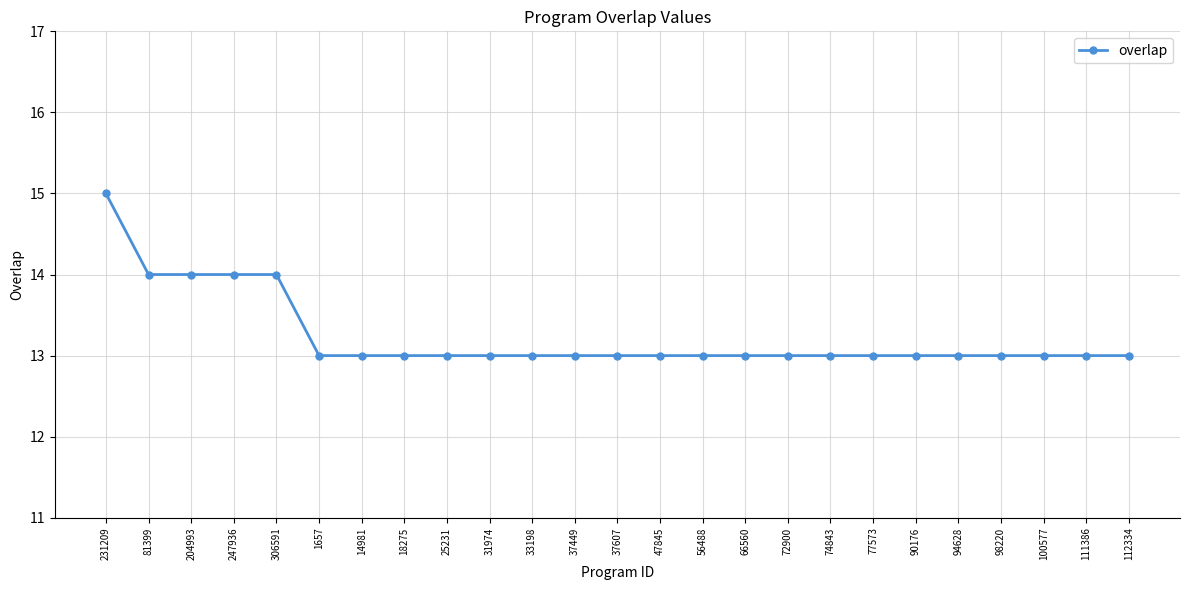

Reading left to right, what are all the values shown in this chart?

15	14	14	14	14	13	13	13	13	13	13	13	13	13	13	13	13	13	13	13	13	13	13	13	13